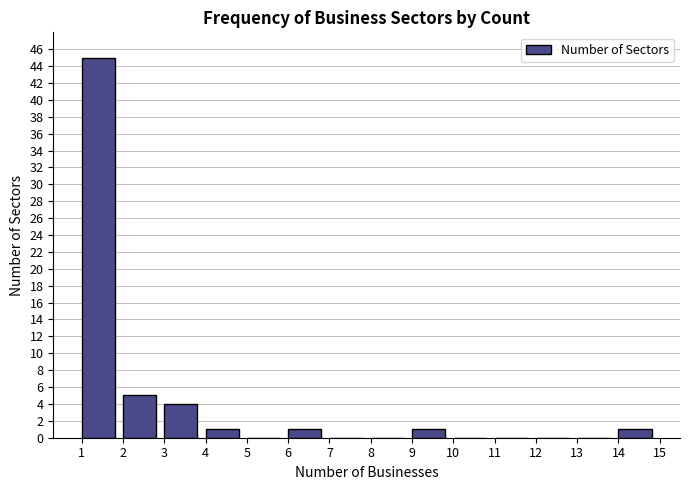

Reading left to right, transcribe this chart: for each bar, give the range it covers on the x-axis and its height. The values are not printed on the chart, so give them approximately, as read against the axis.

1 to 2: 45
2 to 3: 5
3 to 4: 4
4 to 5: 1
5 to 6: 0
6 to 7: 1
7 to 8: 0
8 to 9: 0
9 to 10: 1
10 to 11: 0
11 to 12: 0
12 to 13: 0
13 to 14: 0
14 to 15: 1